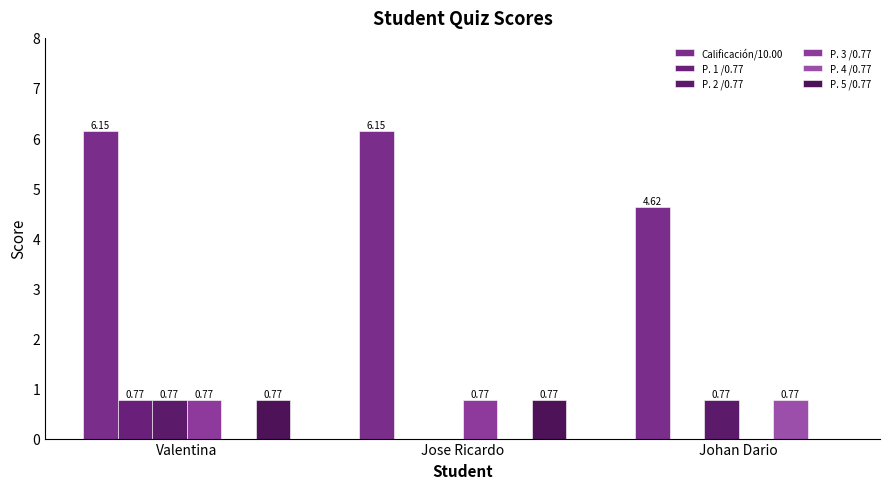

Does the chart contain stacked bars?

No